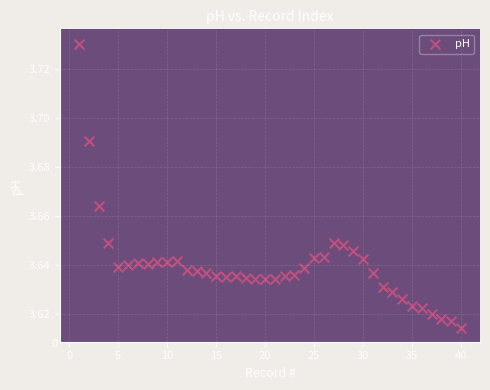

What is the range of X values (max minus min)?

39.0